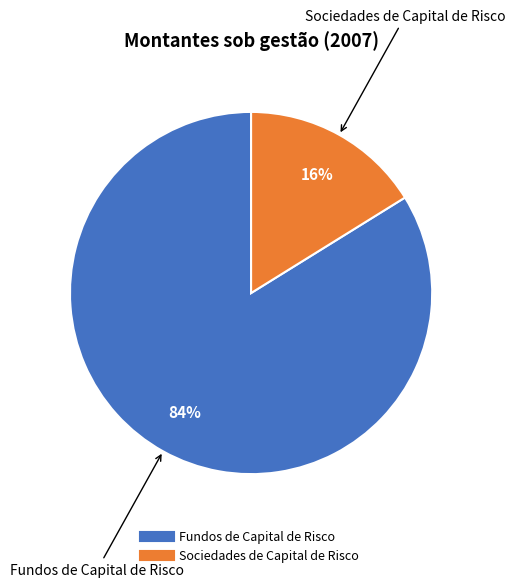

Which slice is the largest?

Fundos de Capital de Risco